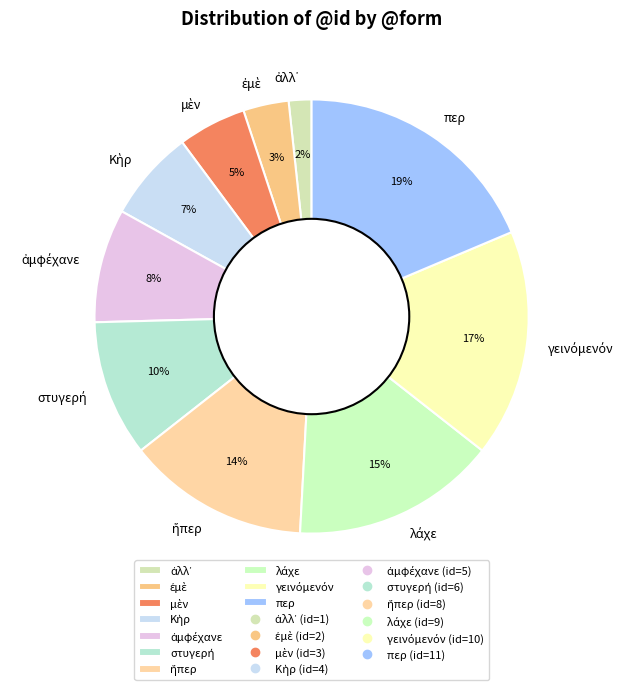

To the nearest percent, what is the difference between the largest and smallest slice percentages?

17%